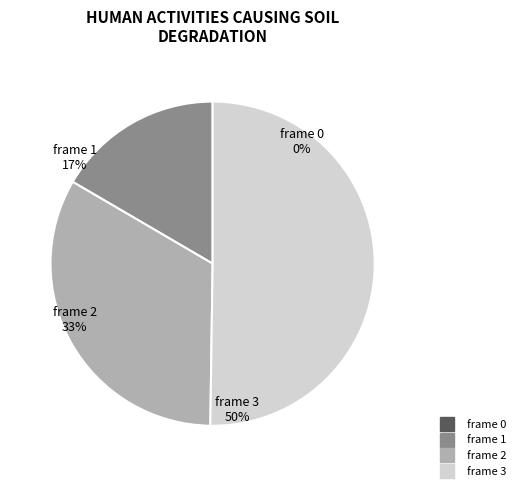

Which category has the biggest portion of the pie?

frame 3